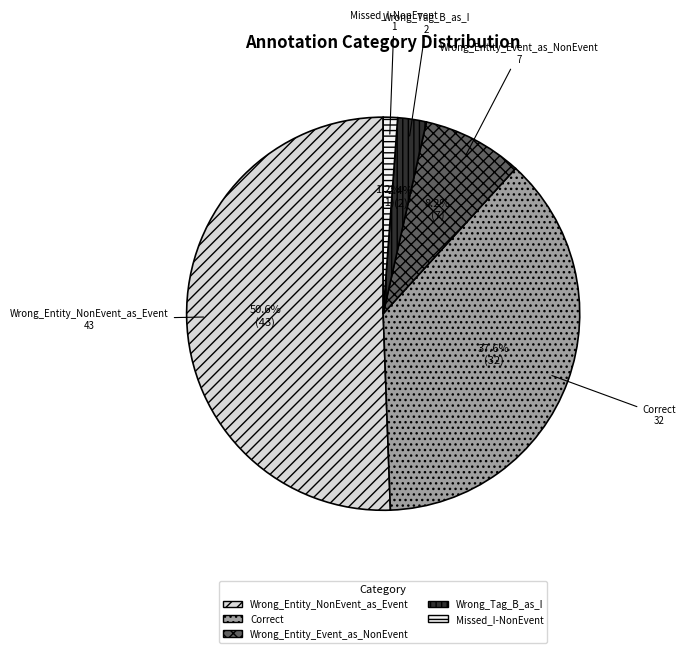

How many segments does this pie chart have?

5